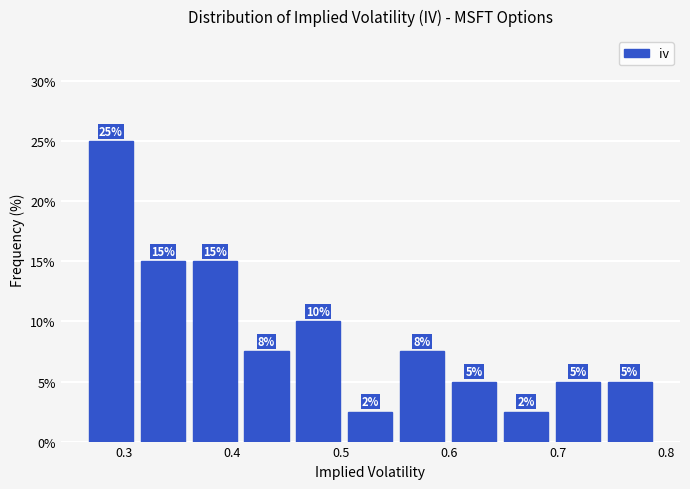

Over which range of the x-axis is the bar tallest?

0.26 to 0.31